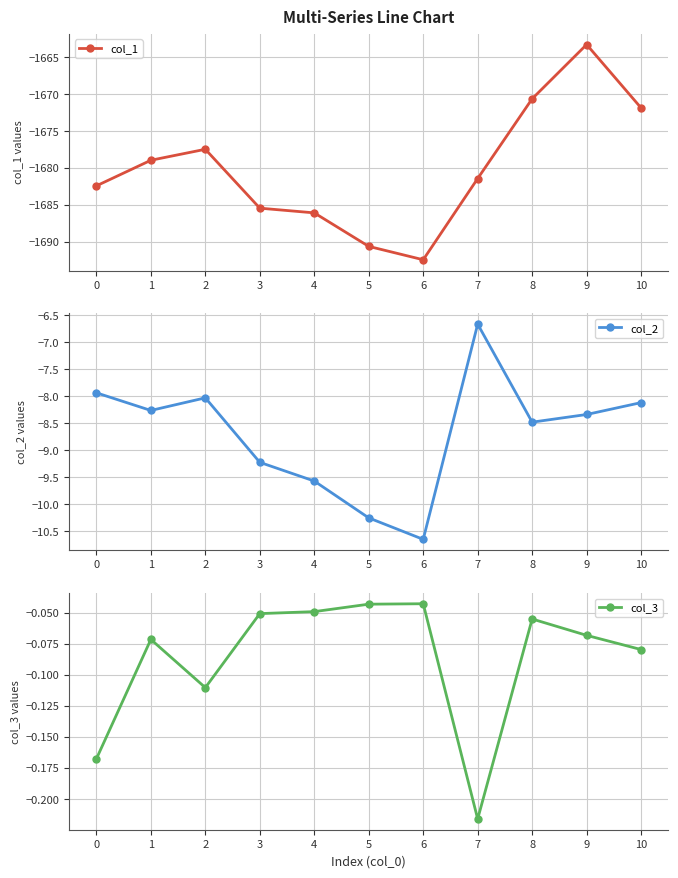

Which series has the widest spread of values?

col_1